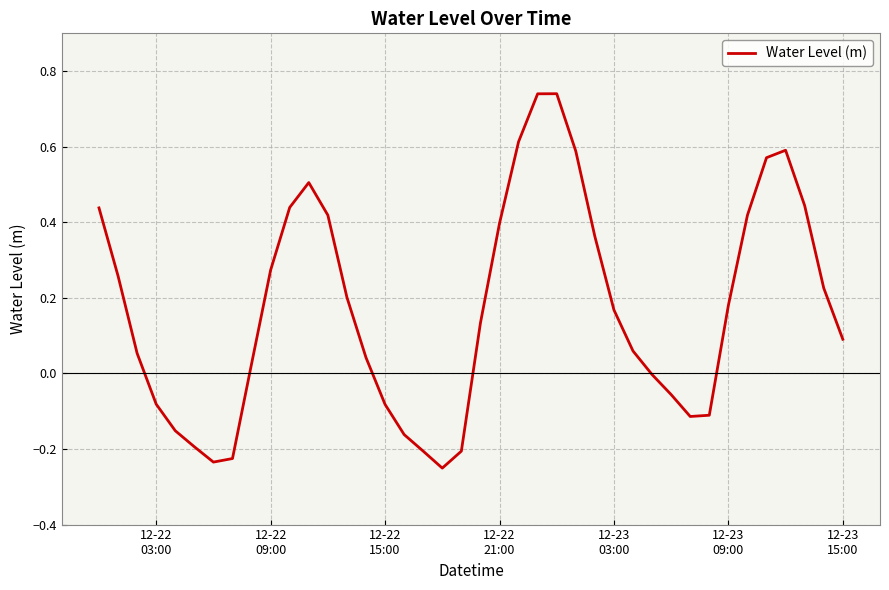

Reading left to right, extract all data points from this chart.

0.4	0.3	0.1	-0.1	-0.2	-0.2	-0.2	-0.2	0.0	0.3	0.4	0.5	0.4	0.2	0.0	-0.1	-0.2	-0.2	-0.3	-0.2	0.1	0.4	0.6	0.7	0.7	0.6	0.4	0.2	0.1	-0.0	-0.1	-0.1	-0.1	0.2	0.4	0.6	0.6	0.4	0.2	0.1